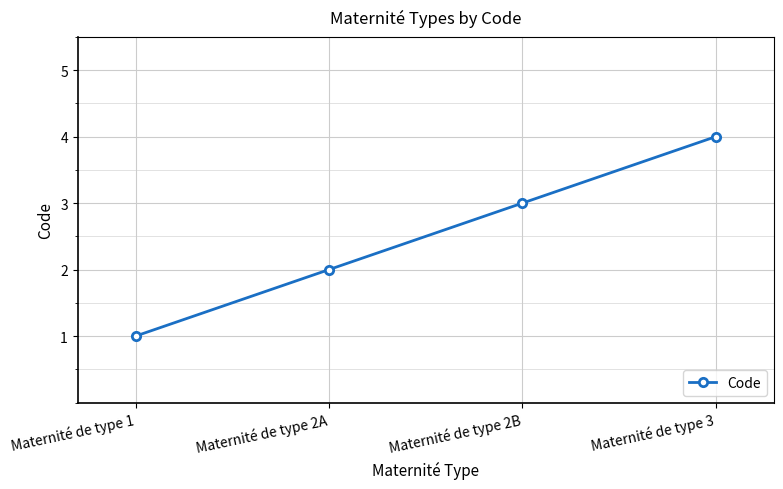

At which label is the value closest to 2?

Maternité de type 2A